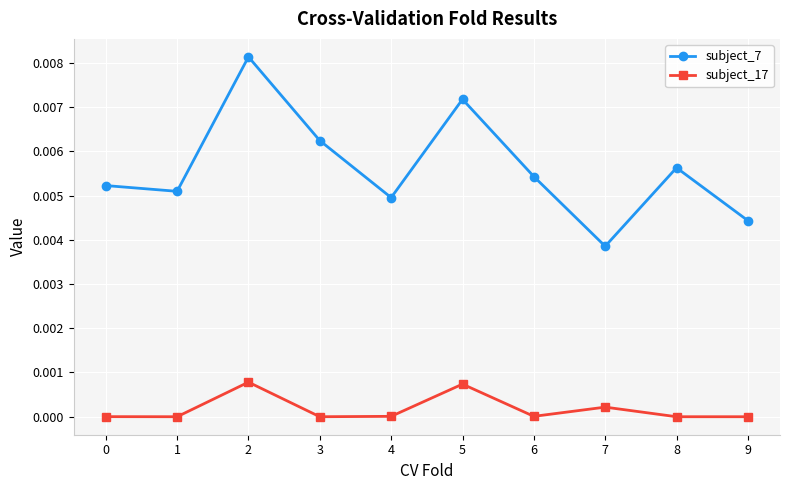

Rank the series by their average value, from highest to lowest.

subject_7, subject_17